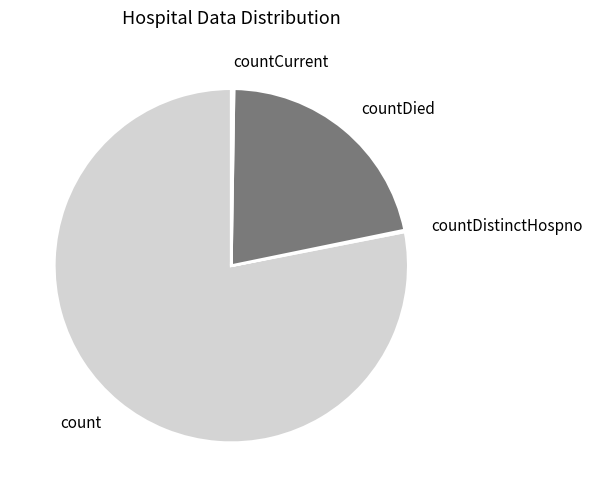

True or false: count accounts for 64% of the total.

False